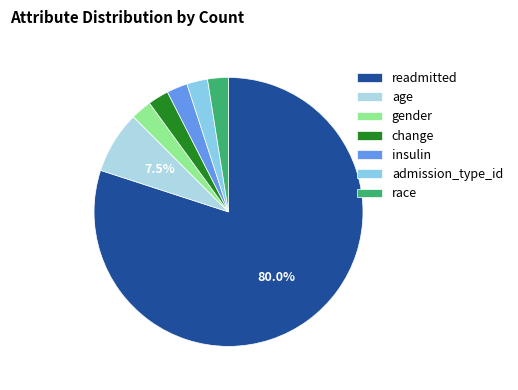

Is the sum of readmitted and insulin greater than half?

Yes